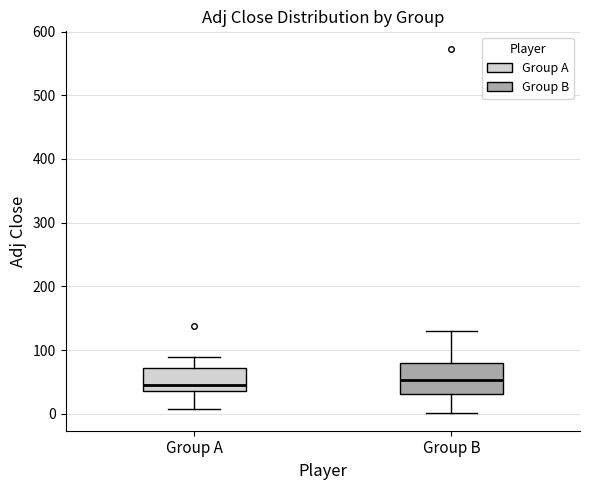

Reading left to right, read every box against the y-axis: the position of its median line, the range the box covers, and the ends of its whiskers. The values are not printed on the chart, so give them approximately, as read against the axis.

Group A: median 50, box 40 to 70, whiskers 10 to 90
Group B: median 50, box 30 to 80, whiskers 0 to 130